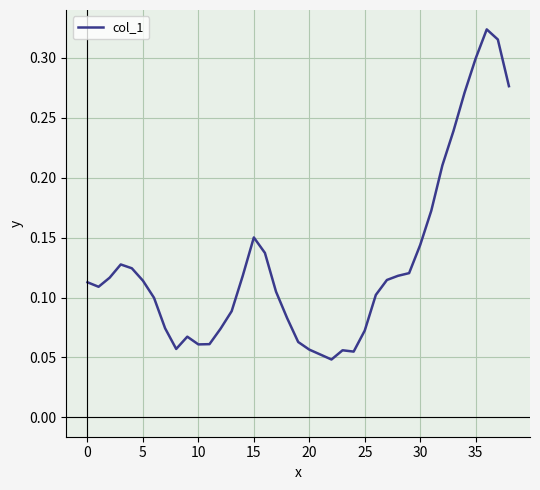

Count the values in the range 0 to 1.

39